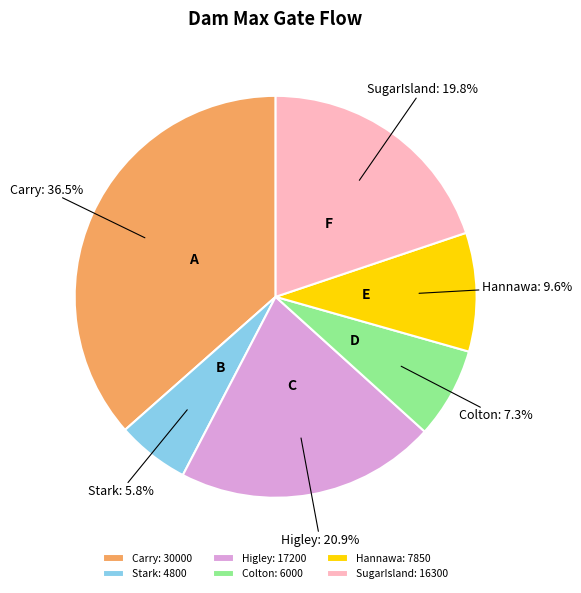

What is the smallest slice in the pie chart?

Stark